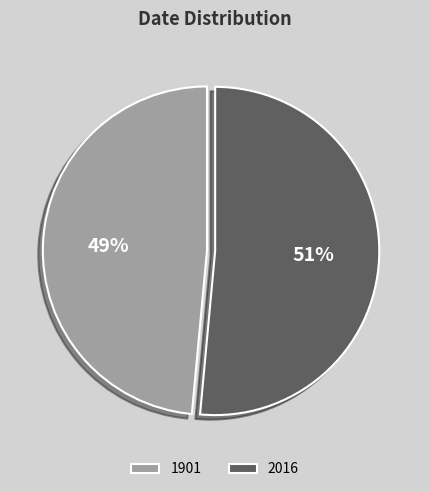

Which slice is the largest?

2016